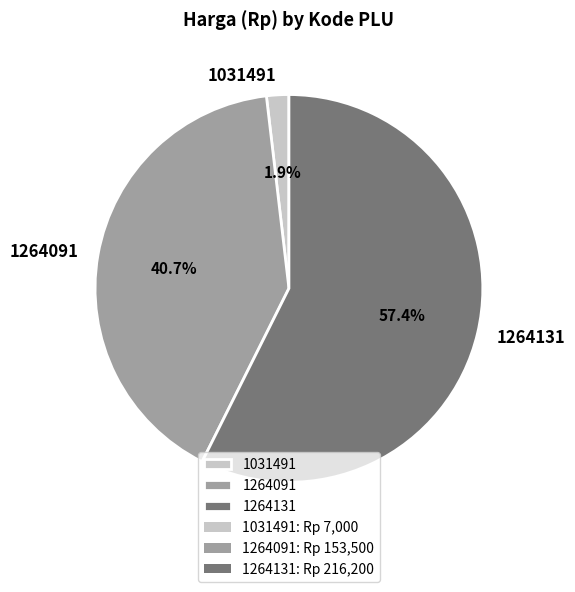

The 1264131 slice represents 66% of the pie. True or false?

False